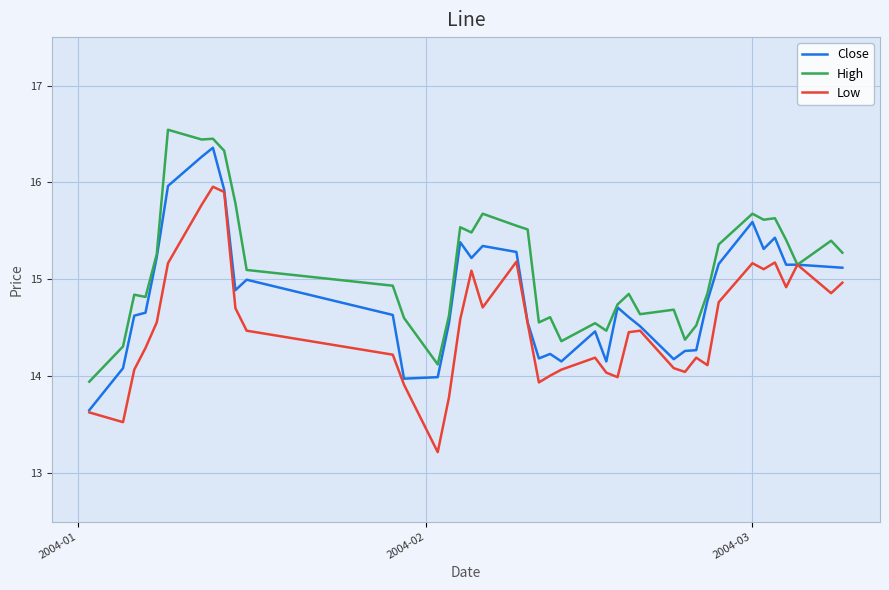

Which series has the largest total across all categories?

High